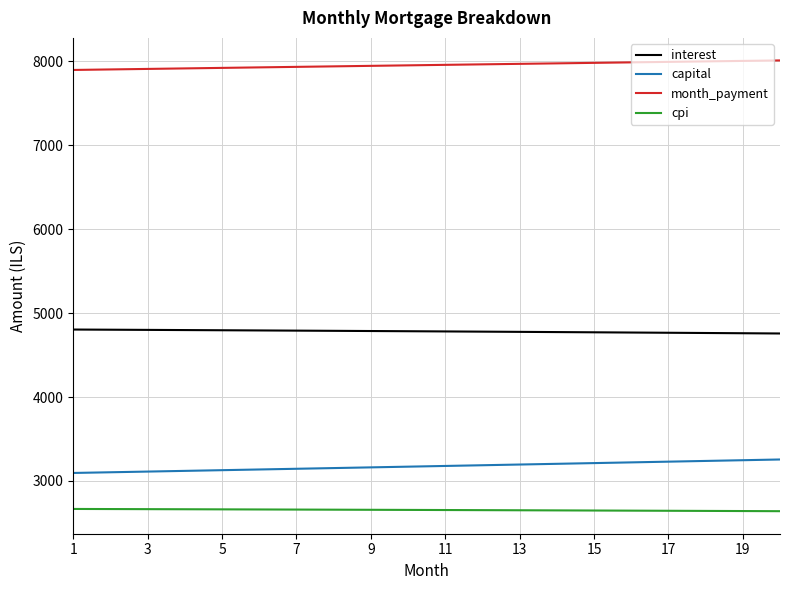

At how many categories does at least one series exceed 6540?

20